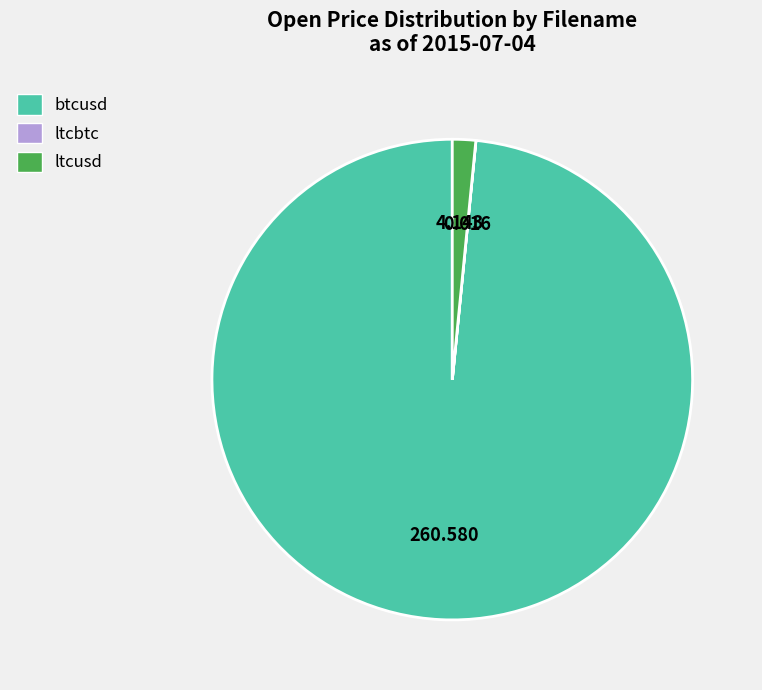

Do btcusd and ltcusd together represent more than half of the pie?

Yes